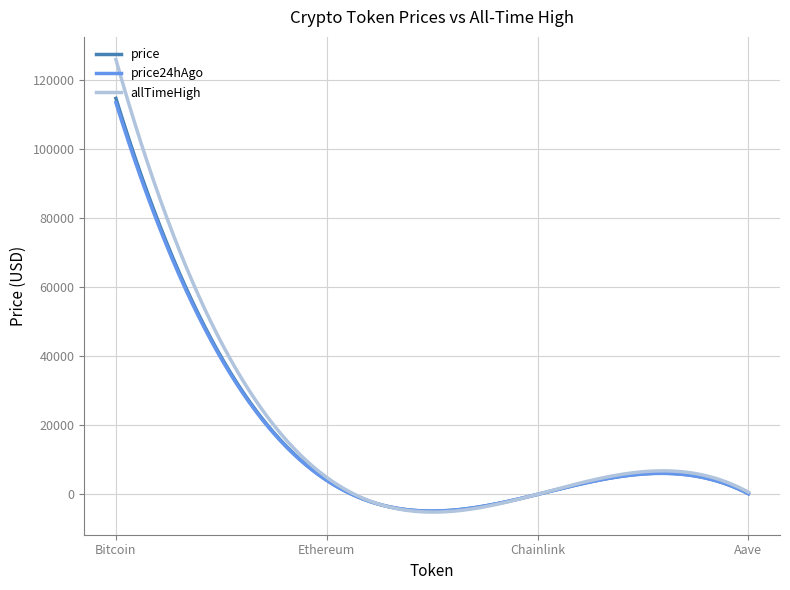

Which series has the largest range (max minus min)?

allTimeHigh